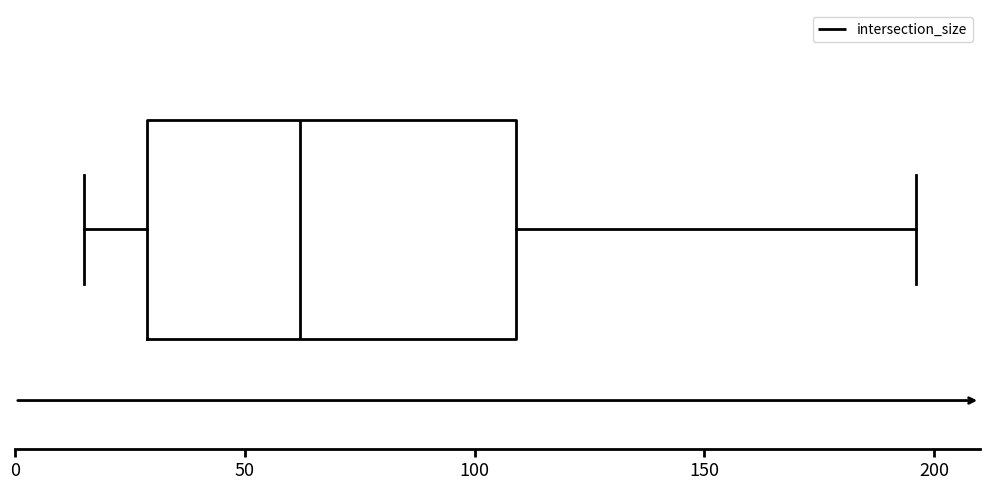

Read this box plot against the x-axis: the position of the median line, the range covered by the box, and the ends of both whiskers. The values are not printed on the chart, so give them approximately, as read against the axis.

median 60, box 30 to 110, whiskers 15 to 195